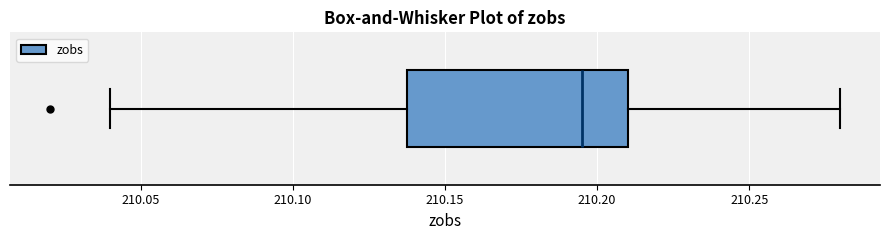

Where is the right edge of the box on the x-axis? The values are not printed on the chart, so give them approximately, as read against the axis.

210.210